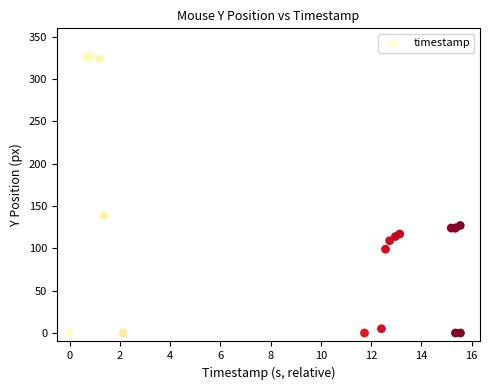

What Y value in the scatter plot is closest to 163?

139